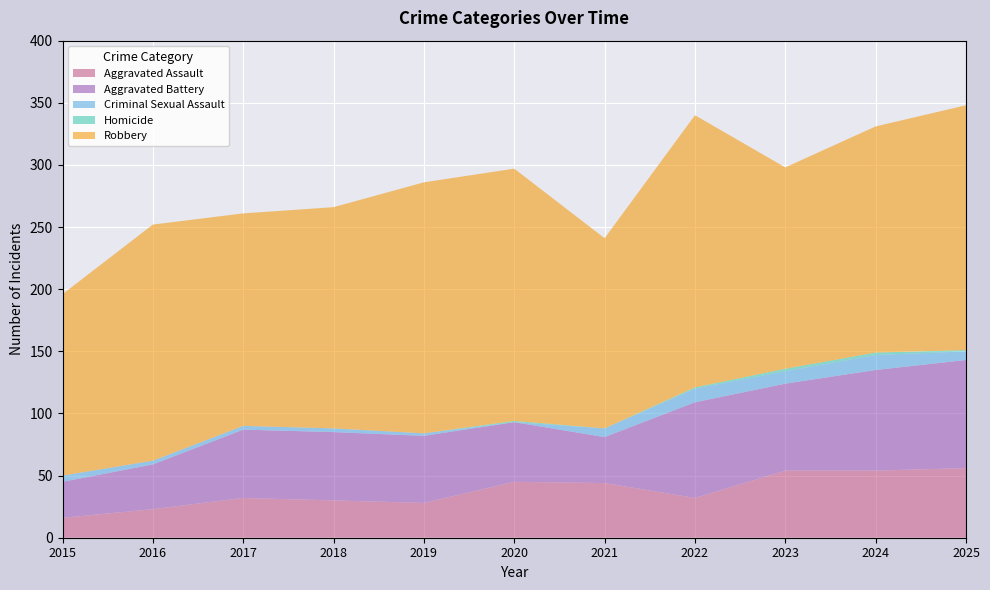

Reading left to right, transcribe all the data shown in this chart.

Aggravated Assault: 16	23	32	30	28	45	44	32	54	54	56
Aggravated Battery: 29	36	55	55	54	48	37	77	70	81	87
Criminal Sexual Assault: 5	3	3	3	2	0	7	11	10	12	7
Homicide: 0	0	0	0	0	1	0	1	2	2	1
Robbery: 146	190	171	178	202	203	153	219	162	182	197